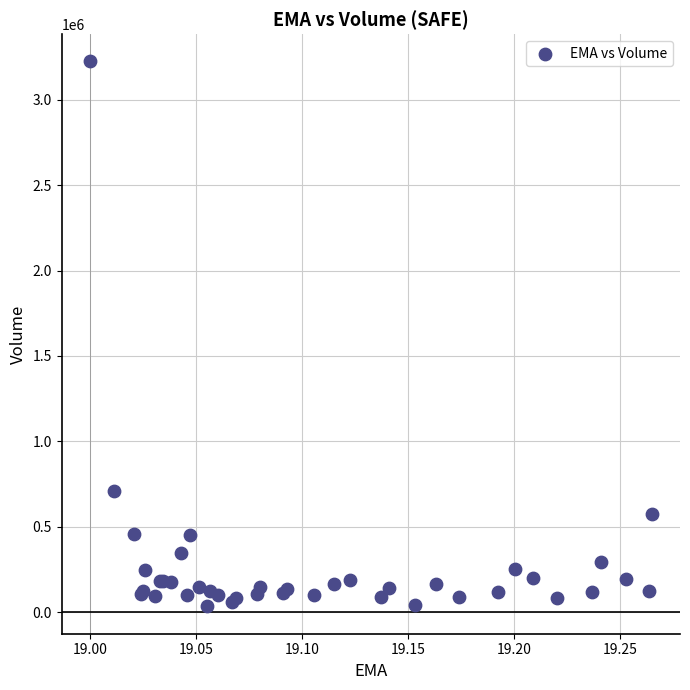

What Y value in the scatter plot is closest to 1628850?

711600